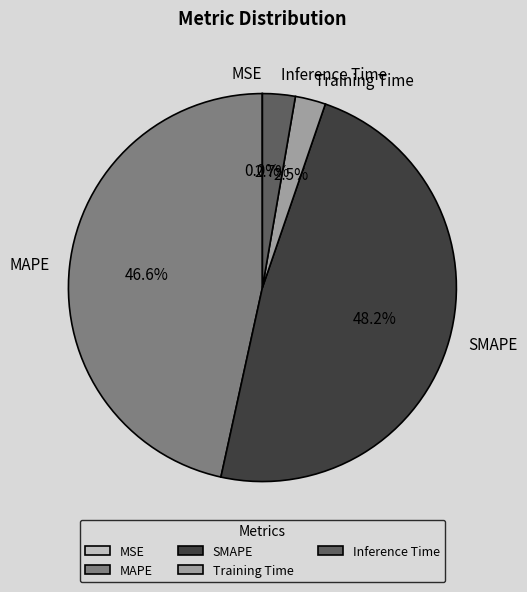

Which category has the biggest portion of the pie?

SMAPE